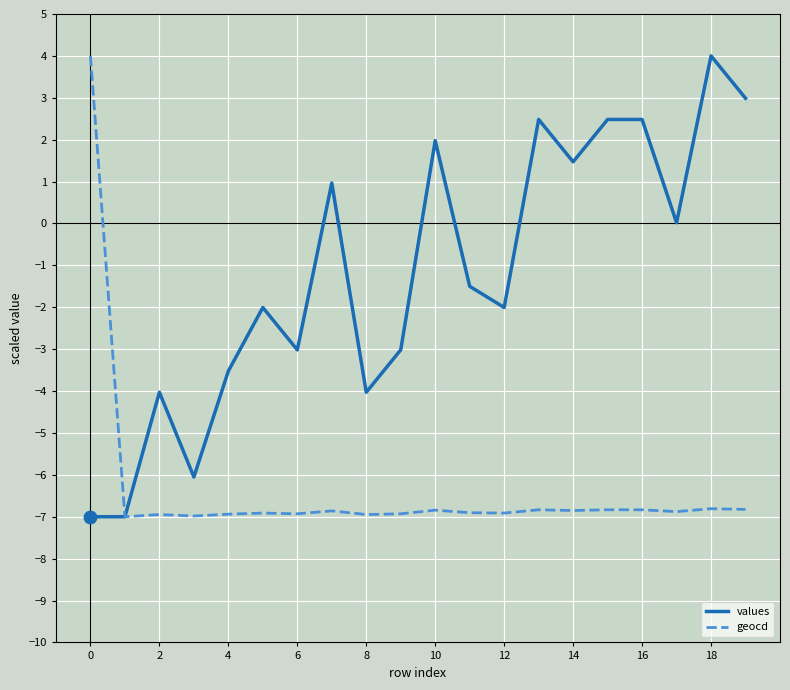

What is the minimum value for values?

-7.0